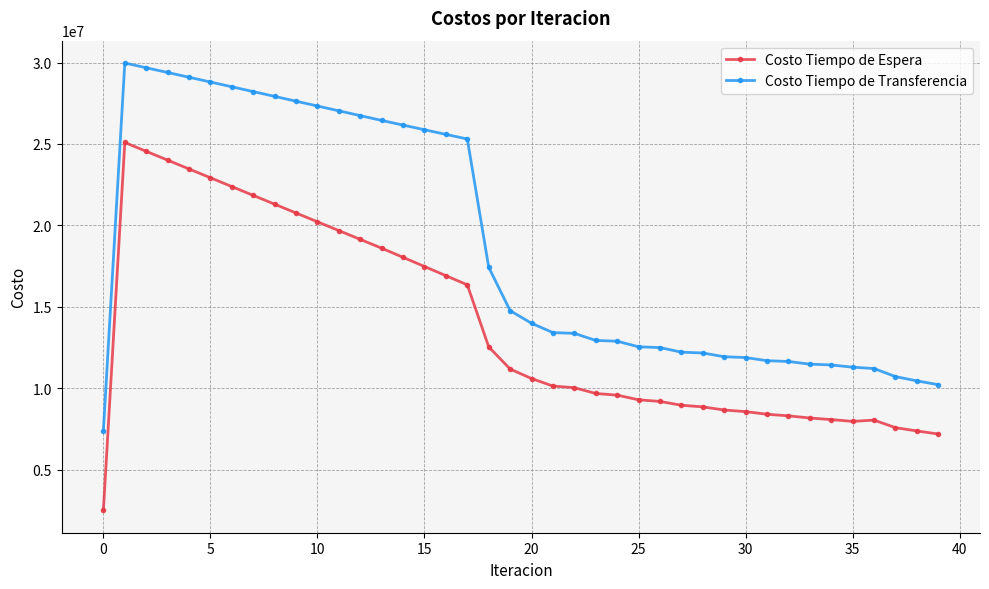

Which series has the largest total across all categories?

Costo Tiempo de Transferencia